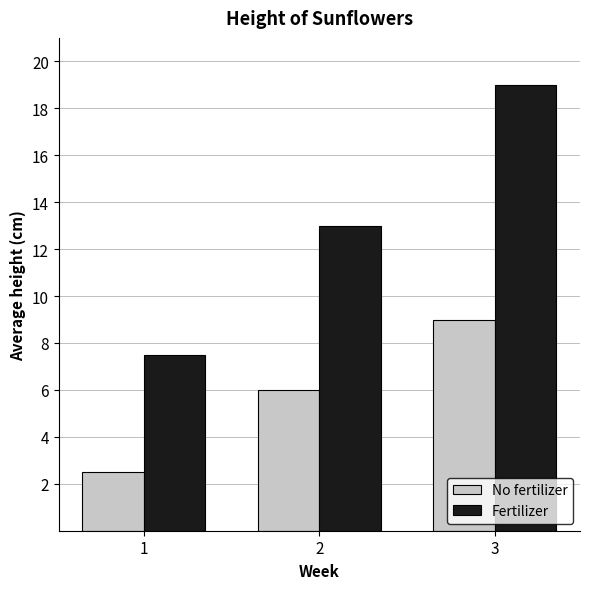

What is the value of the No fertilizer bar at the 2nd from the left?

6.0